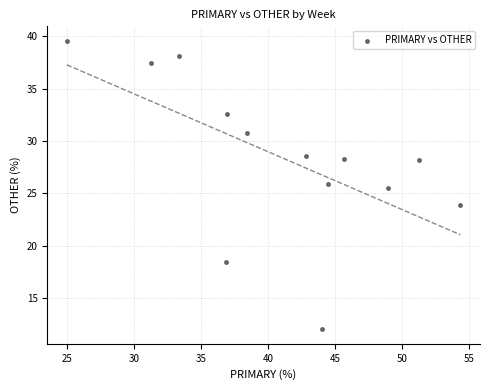

What Y value in the scatter plot is closest to 25?

25.5